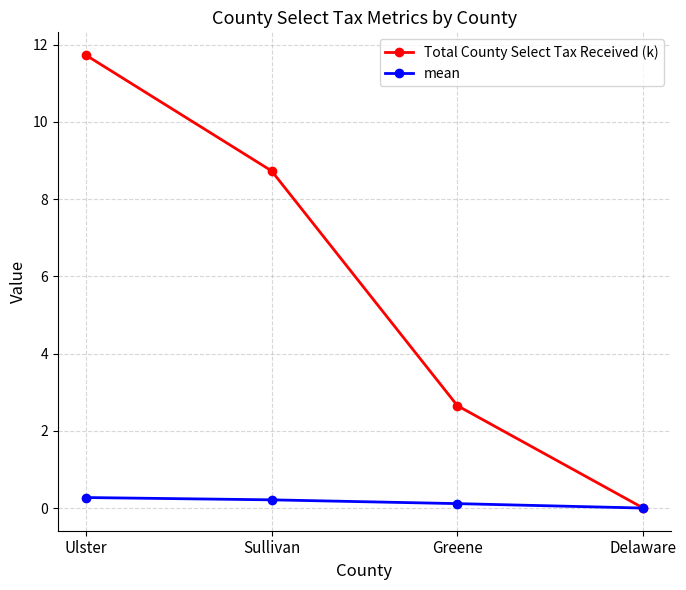

The value of Total County Select Tax Received (k) at Ulster is 11.7. True or false?

True